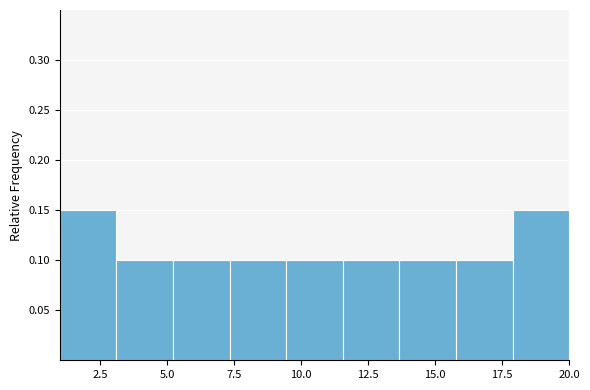

Reading left to right, transcribe this chart: for each bar, give the range it covers on the x-axis and its height. Neither the bar edges nor the heights are printed on the chart, so give them approximately, as read against the axes.

1.0 to 3.0: 0.15
3.0 to 5.0: 0.10
5.0 to 7.5: 0.10
7.5 to 9.5: 0.10
9.5 to 11.5: 0.10
11.5 to 13.5: 0.10
13.5 to 16.0: 0.10
16.0 to 18.0: 0.10
18.0 to 20.0: 0.15